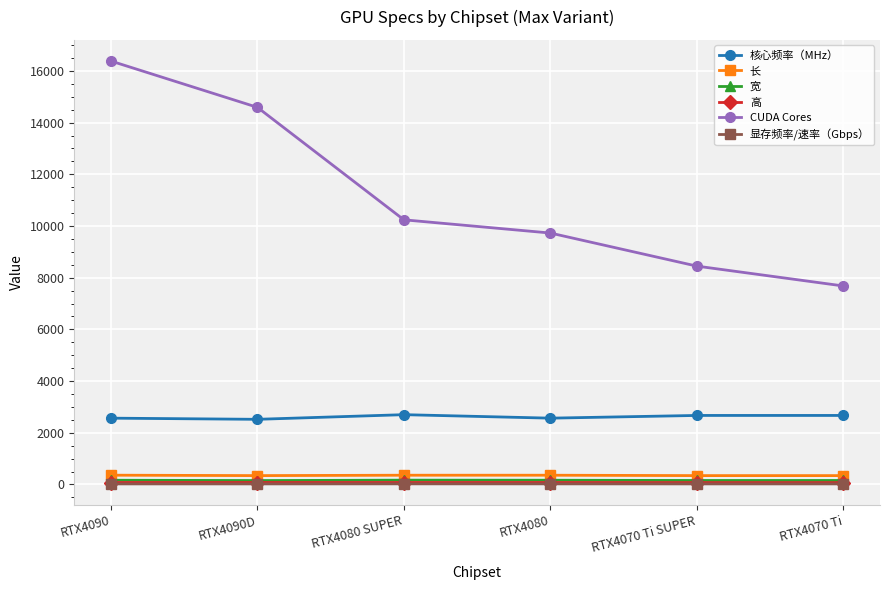

Which series has the largest range (max minus min)?

CUDA Cores